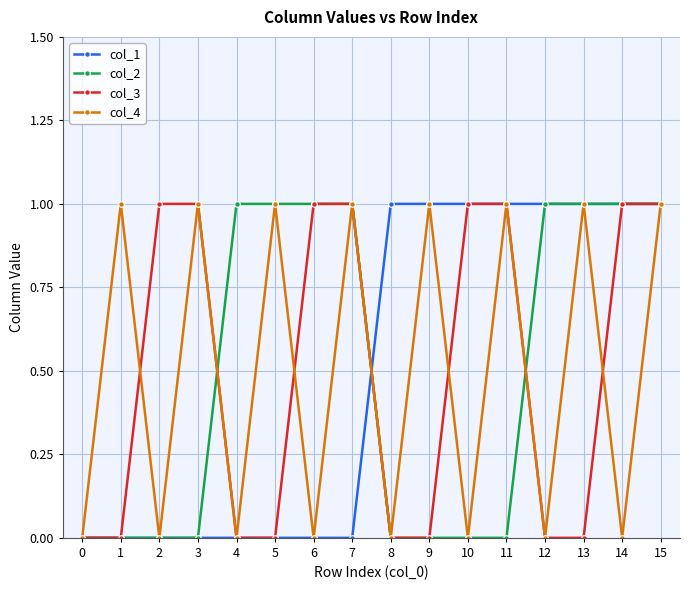

The value of col_3 at 11 is 0. True or false?

False